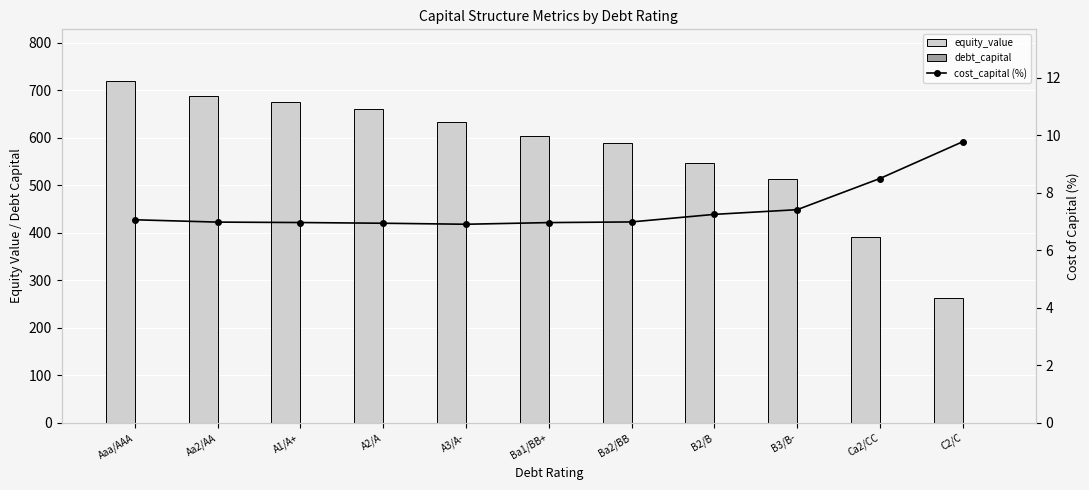

Reading right to left, extract all data points from this chart.

equity_value: 262.3	391.0	513.1	546.5	589.5	603.7	633.9	659.6	675.3	688.6	720.1
debt_capital: 0.3	0.3	0.3	0.2	0.2	0.2	0.2	0.1	0.1	0.1	0.0
cost_capital (%): 9.8	8.5	7.4	7.3	7.0	7.0	6.9	6.9	7.0	7.0	7.1